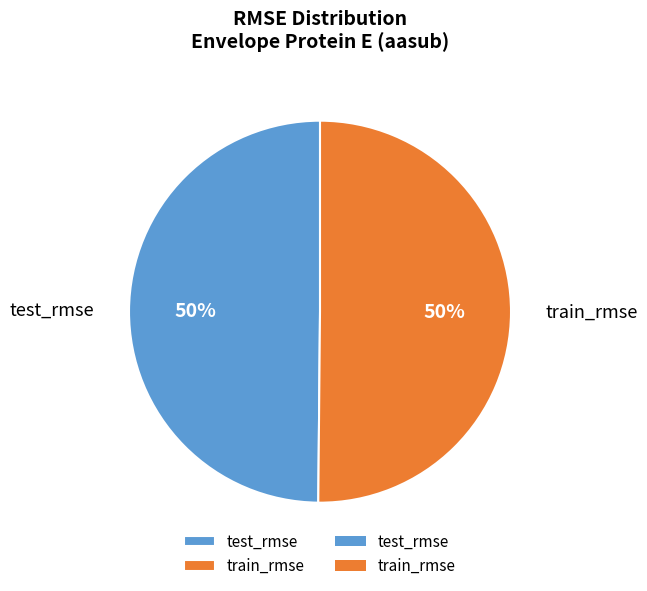

How many segments does this pie chart have?

2